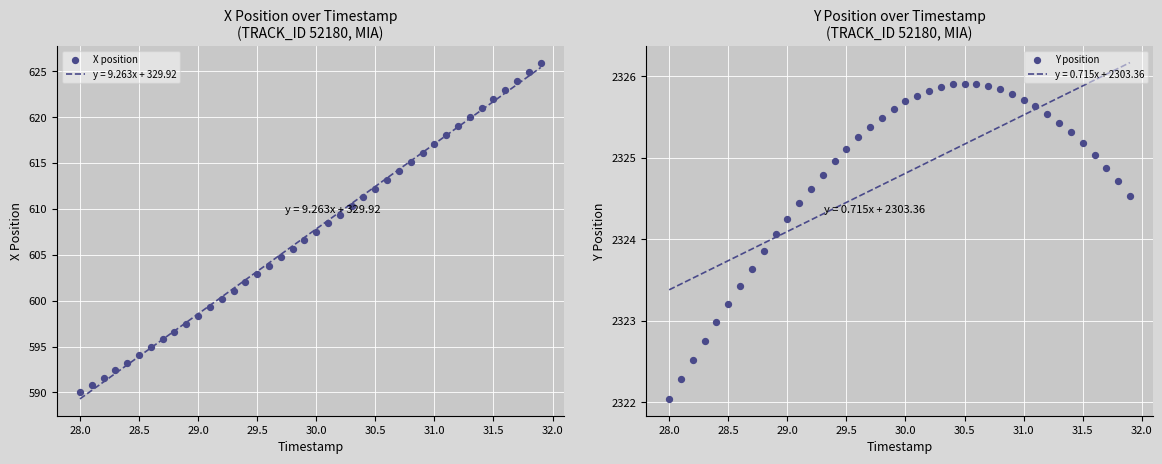

What are all the series names shown in the legend?

X position, Y position